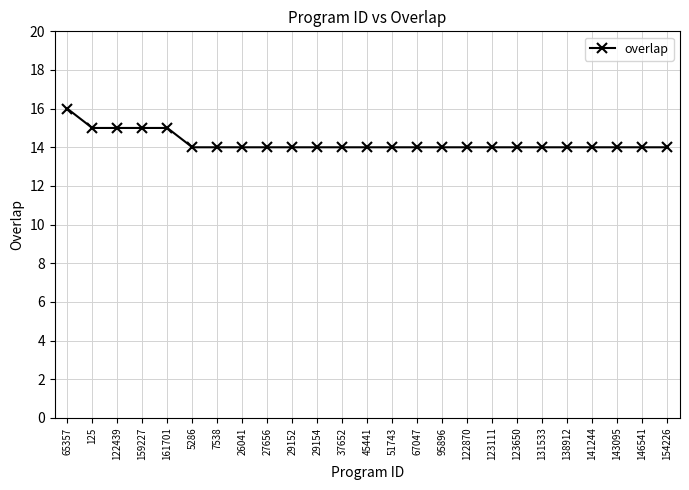

True or false: the data shows 14 at 123111.

True